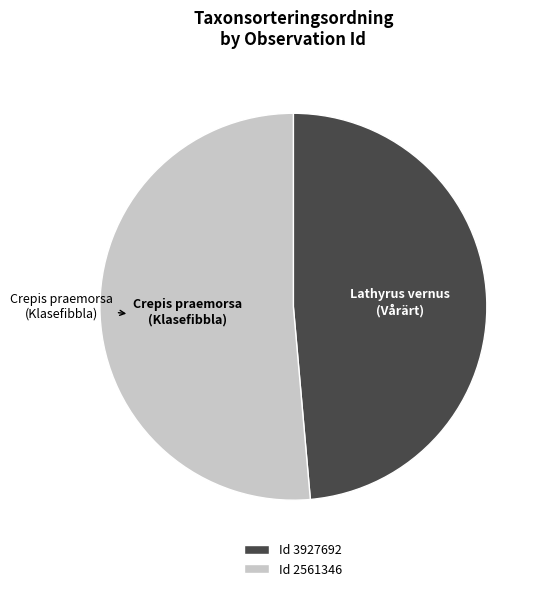

True or false: Id 3927692 accounts for 49% of the total.

True